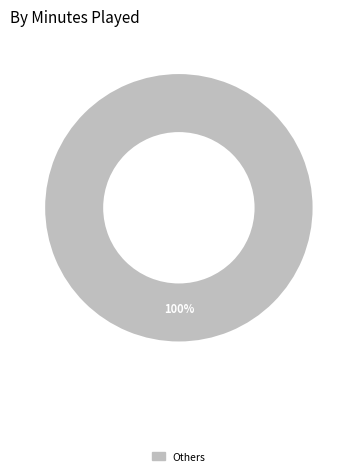

Count the number of slices in the pie.

1